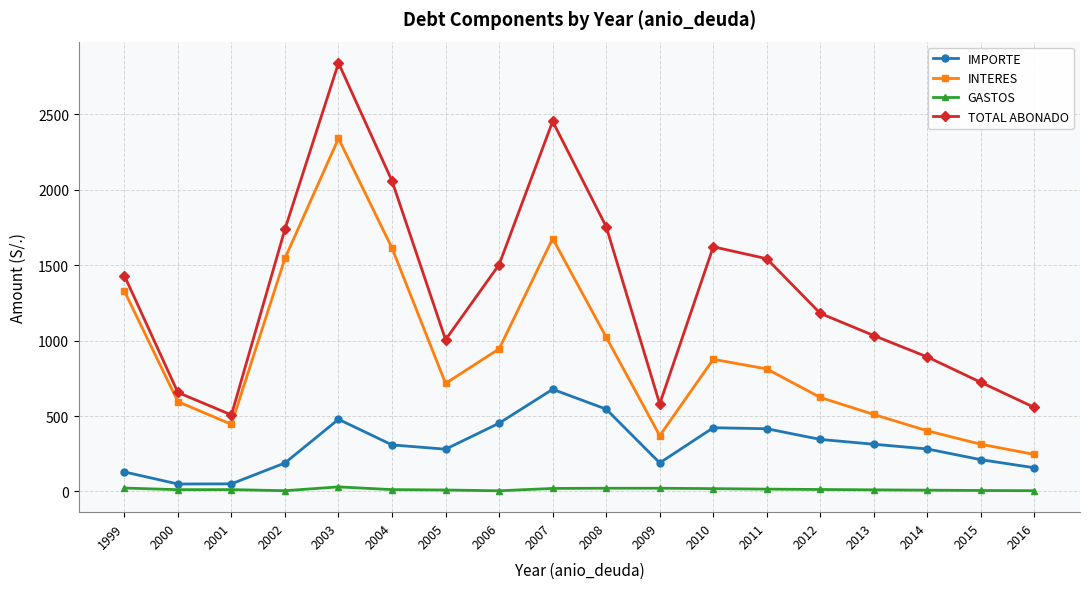

What is the value of the INTERES point at the 18th from the left?

245.2